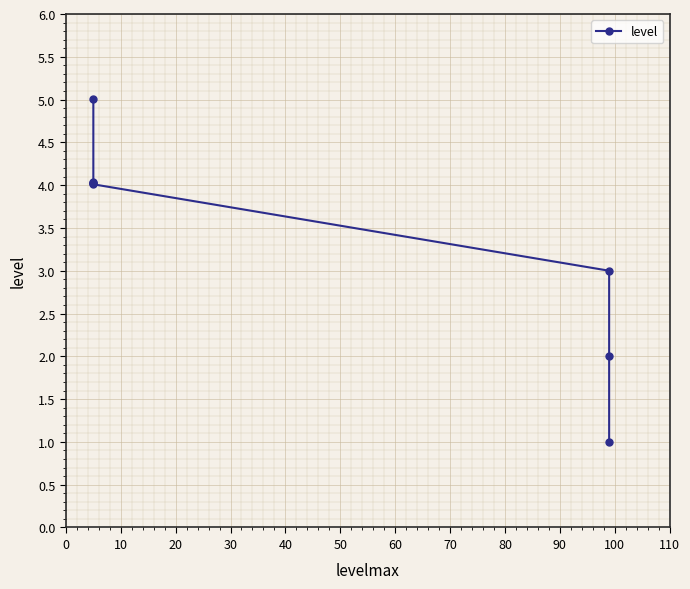

True or false: the data has more than 0 interior local peaks.

False